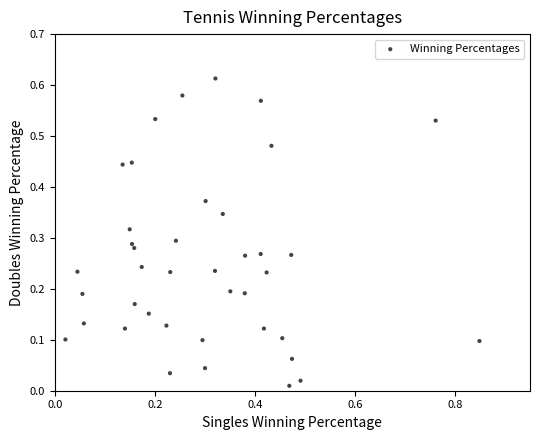

What is the range of X values (max minus min)?

0.8